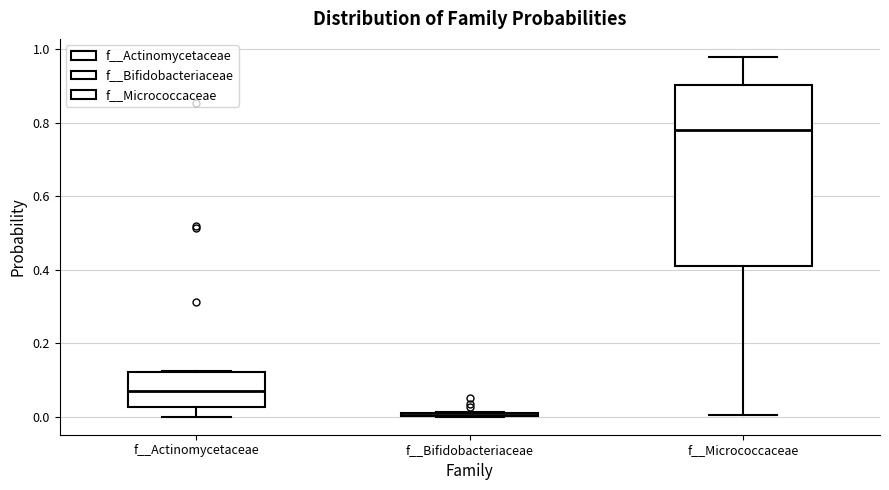

Which box is the tallest, from its lower edge to its upper edge?

f__Micrococcaceae